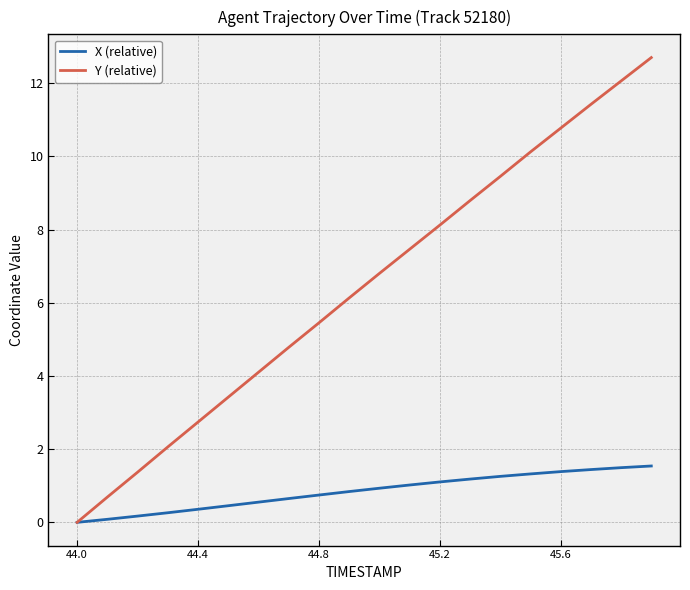

Rank the series by their average value, from lowest to highest.

X (relative), Y (relative)